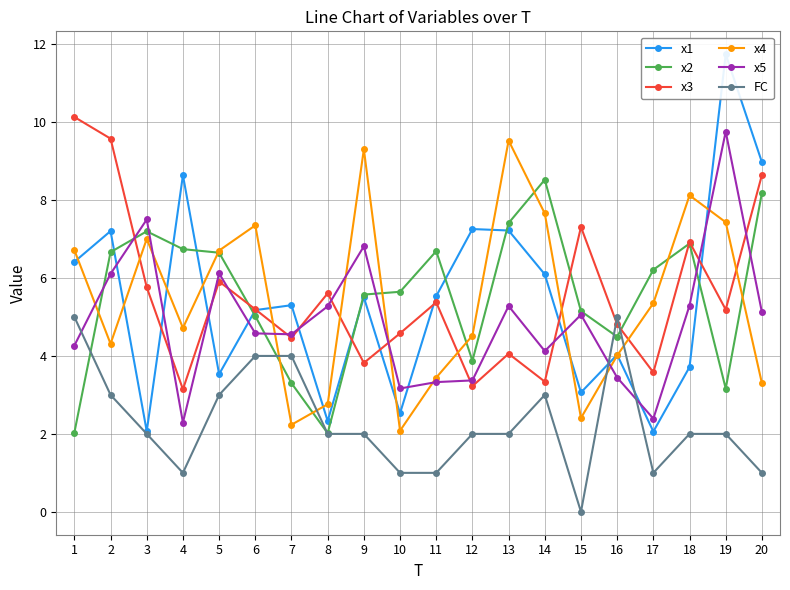

Reading left to right, what are all the values shown in this chart?

x1: 1=6.4	2=7.2	3=2.1	4=8.6	5=3.5	6=5.2	7=5.3	8=2.3	9=5.5	10=2.5	11=5.5	12=7.3	13=7.2	14=6.1	15=3.1	16=4.0	17=2.1	18=3.7	19=11.7	20=9.0
x2: 1=2.0	2=6.7	3=7.2	4=6.7	5=6.6	6=5.0	7=3.3	8=2.0	9=5.6	10=5.6	11=6.7	12=3.9	13=7.4	14=8.5	15=5.1	16=4.5	17=6.2	18=6.9	19=3.2	20=8.2
x3: 1=10.1	2=9.6	3=5.8	4=3.1	5=5.9	6=5.2	7=4.5	8=5.6	9=3.8	10=4.6	11=5.4	12=3.2	13=4.1	14=3.3	15=7.3	16=4.8	17=3.6	18=6.9	19=5.2	20=8.6
x4: 1=6.7	2=4.3	3=7.0	4=4.7	5=6.7	6=7.4	7=2.2	8=2.8	9=9.3	10=2.1	11=3.4	12=4.5	13=9.5	14=7.7	15=2.4	16=4.0	17=5.4	18=8.1	19=7.4	20=3.3
x5: 1=4.3	2=6.1	3=7.5	4=2.3	5=6.1	6=4.6	7=4.6	8=5.3	9=6.8	10=3.2	11=3.3	12=3.4	13=5.3	14=4.1	15=5.1	16=3.4	17=2.4	18=5.3	19=9.8	20=5.1
FC: 1=5.0	2=3.0	3=2.0	4=1.0	5=3.0	6=4.0	7=4.0	8=2.0	9=2.0	10=1.0	11=1.0	12=2.0	13=2.0	14=3.0	15=0.0	16=5.0	17=1.0	18=2.0	19=2.0	20=1.0